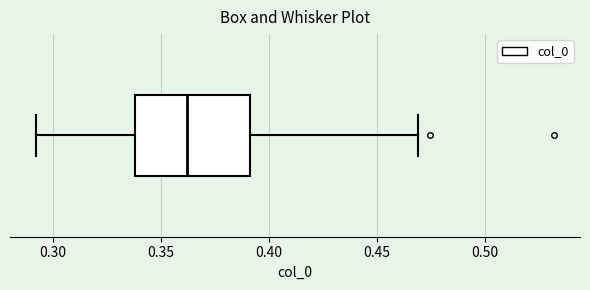

Transcribe this box plot: give where the median line is, the range the box spans, and where the two whiskers end, as read against the x-axis. The values are not printed on the chart, so give them approximately, as read against the axis.

median 0.36, box 0.34 to 0.39, whiskers 0.29 to 0.47